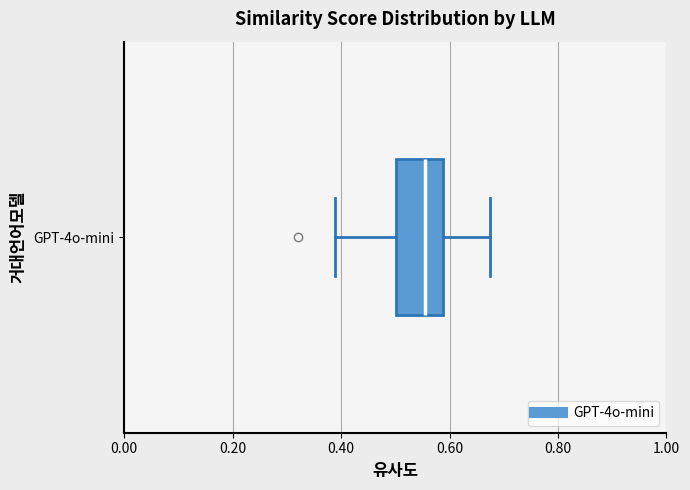

Read this box plot against the x-axis: the position of the median line, the range covered by the box, and the ends of both whiskers. The values are not printed on the chart, so give them approximately, as read against the axis.

median 0.56, box 0.50 to 0.58, whiskers 0.38 to 0.68